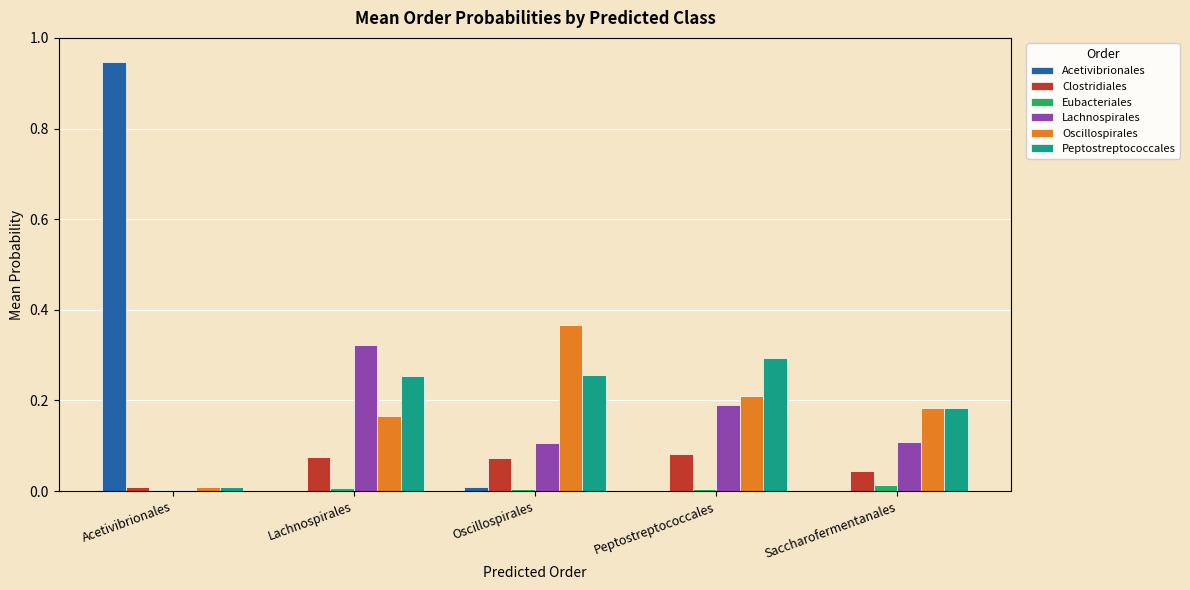

Which series has the largest total across all categories?

Peptostreptococcales